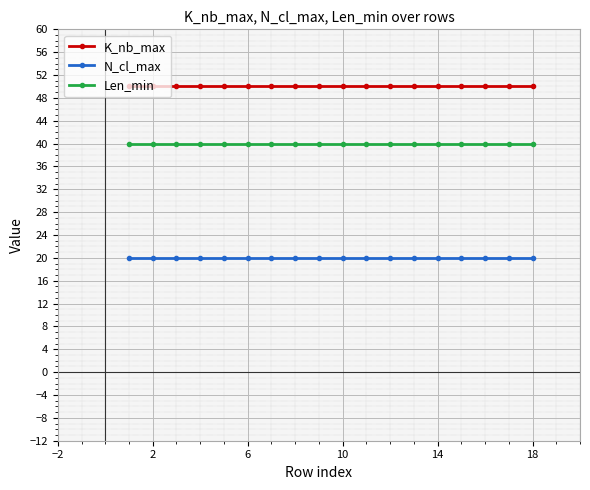

What is the value of the Len_min point at the 5th from the left?

40